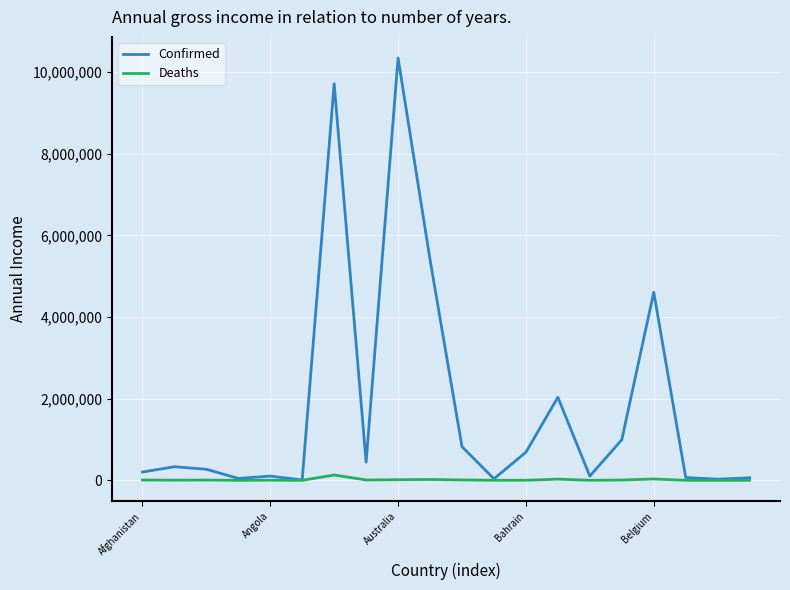

Rank the series by their average value, from lowest to highest.

Deaths, Confirmed